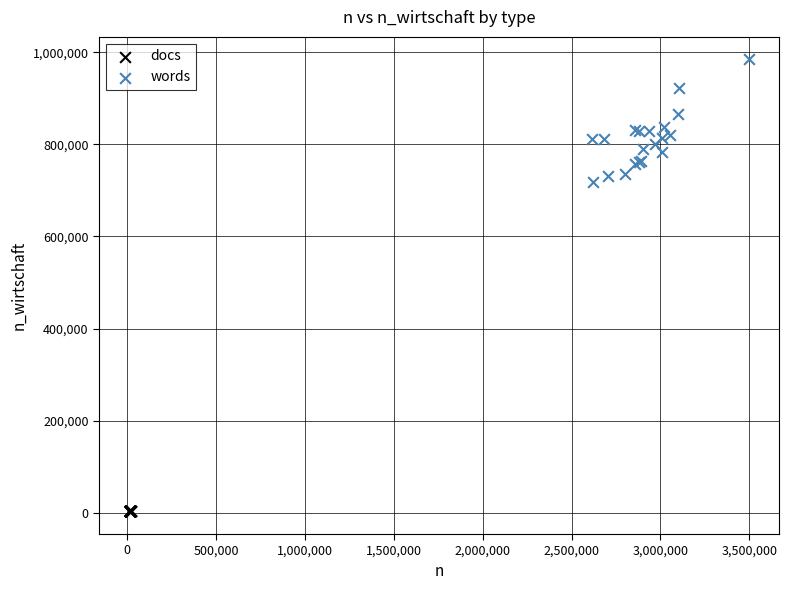

What are all the series names shown in the legend?

docs, words